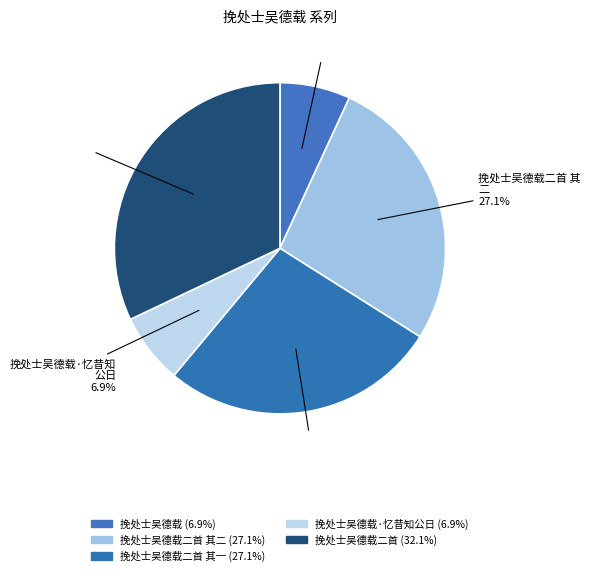

How many segments does this pie chart have?

5